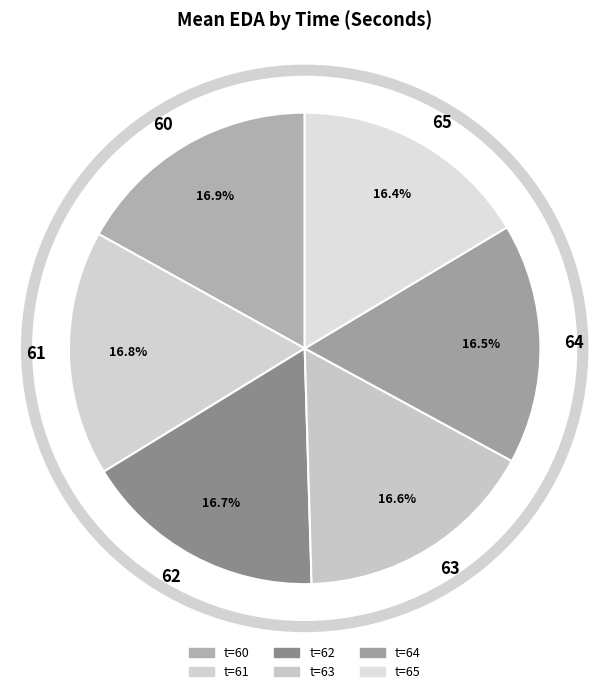

Is there any slice that represents more than half of the pie?

No